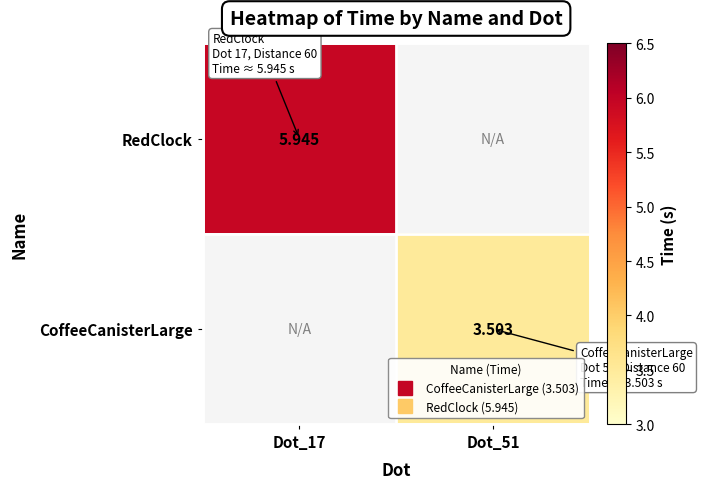

What is the smallest value displayed?

3.5